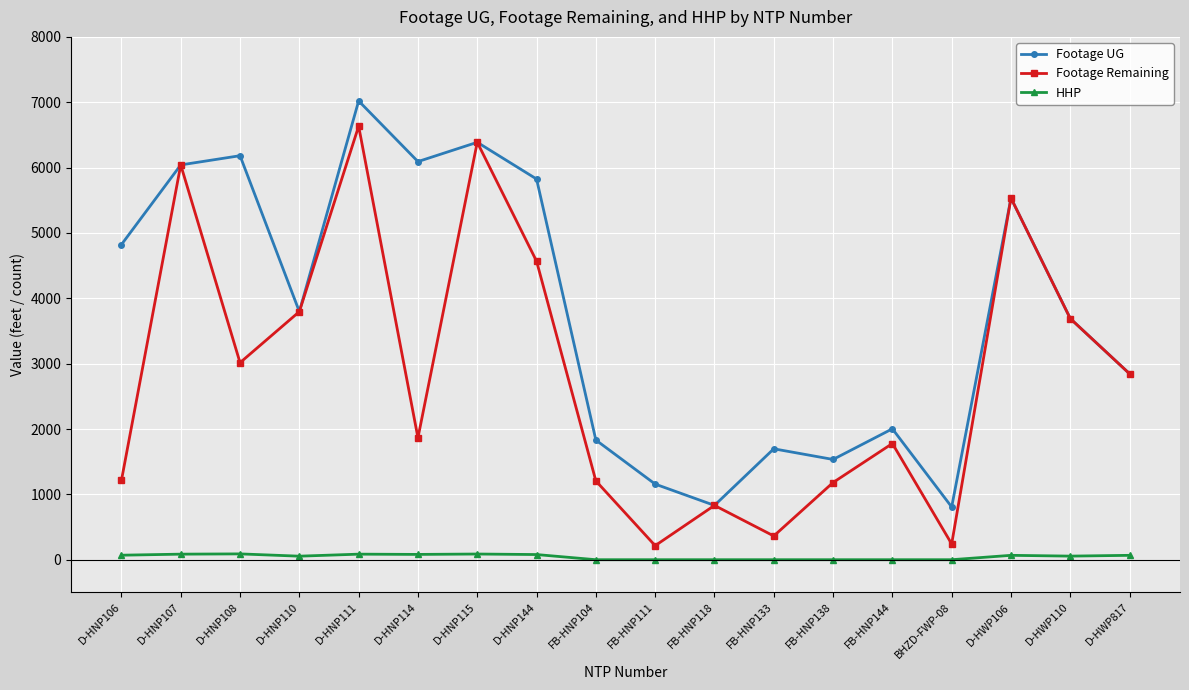

At which label does HHP first exceed 67?

D-HNP106